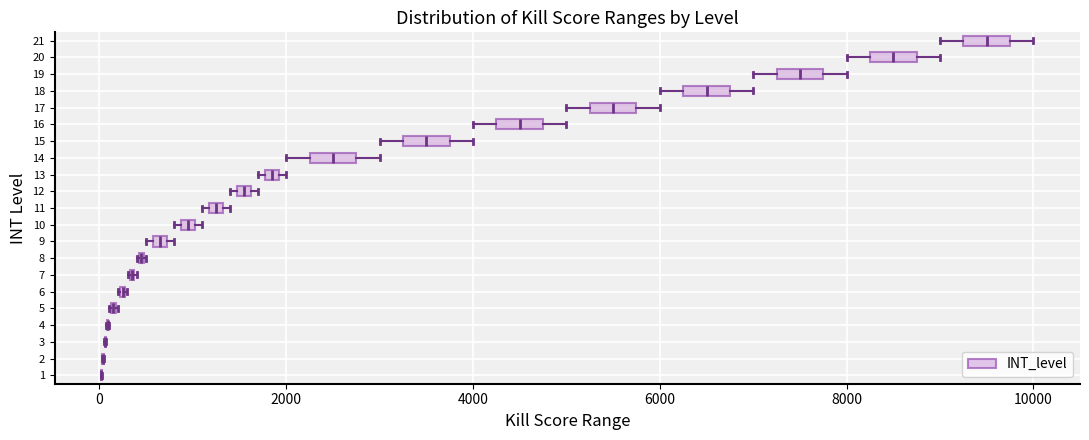

Where does the right whisker of the box at y = 21 end on the x-axis? The values are not printed on the chart, so give them approximately, as read against the axis.

10000